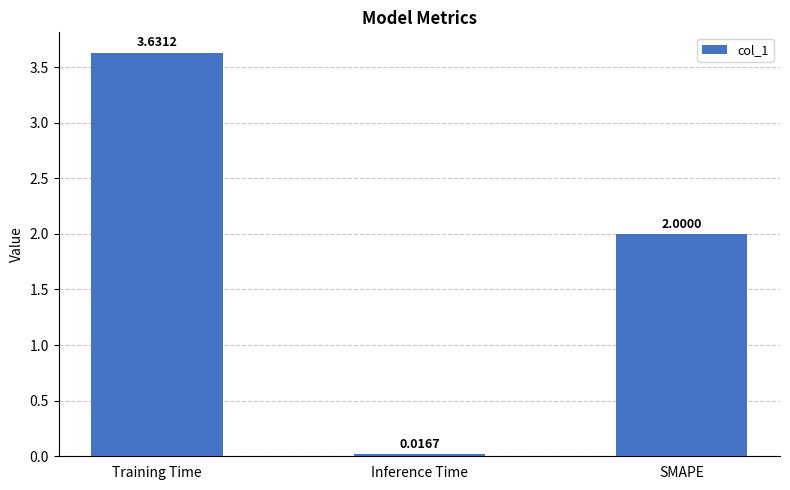

Which has a higher value, Training Time or Inference Time?

Training Time